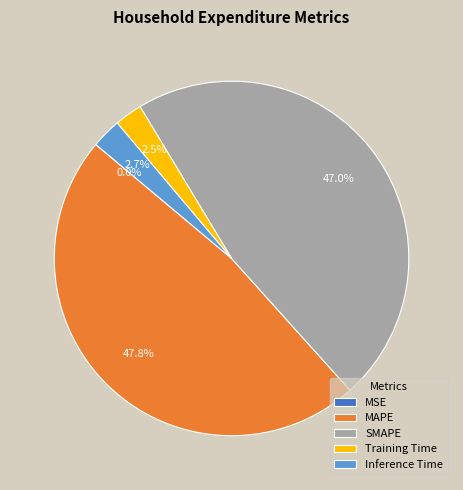

Which category has the biggest portion of the pie?

MAPE